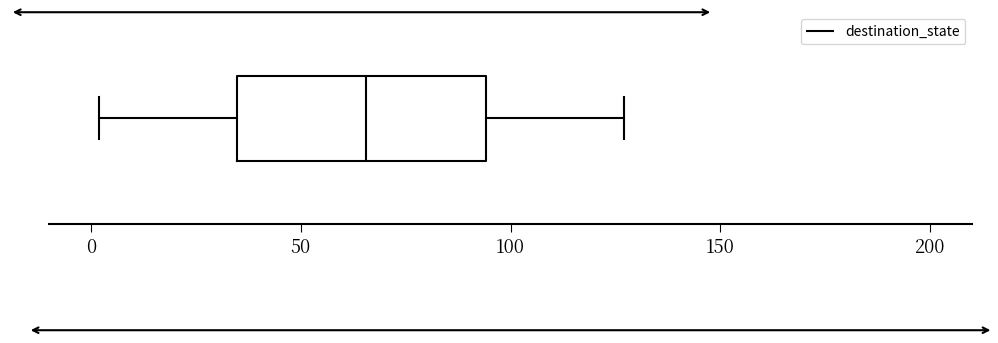

Transcribe this box plot: give where the median line is, the range the box spans, and where the two whiskers end, as read against the x-axis. The values are not printed on the chart, so give them approximately, as read against the axis.

median 65, box 35 to 95, whiskers 0 to 125